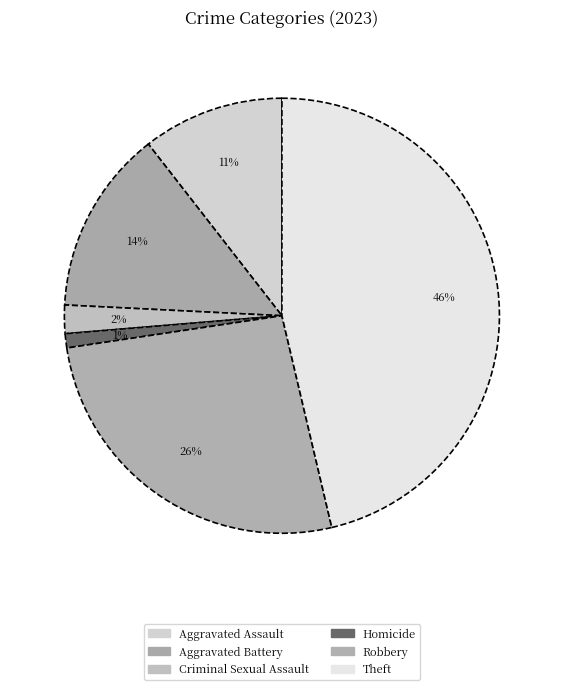

What is the smallest slice in the pie chart?

Homicide